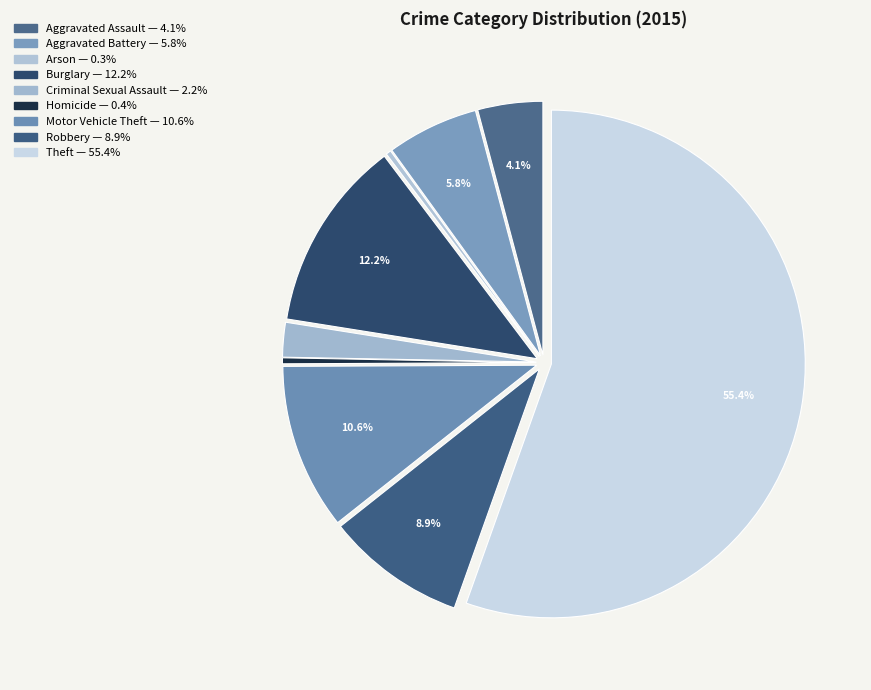

Rank the categories by value from lowest to highest.

Arson, Homicide, Criminal Sexual Assault, Aggravated Assault, Aggravated Battery, Robbery, Motor Vehicle Theft, Burglary, Theft